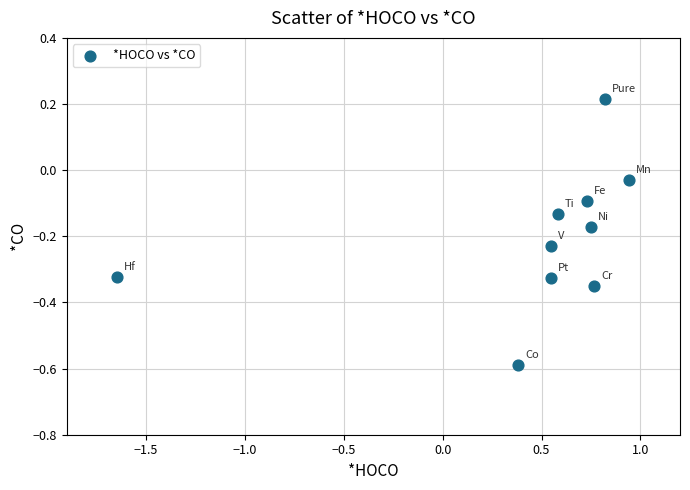

What is the range of X values (max minus min)?

2.6